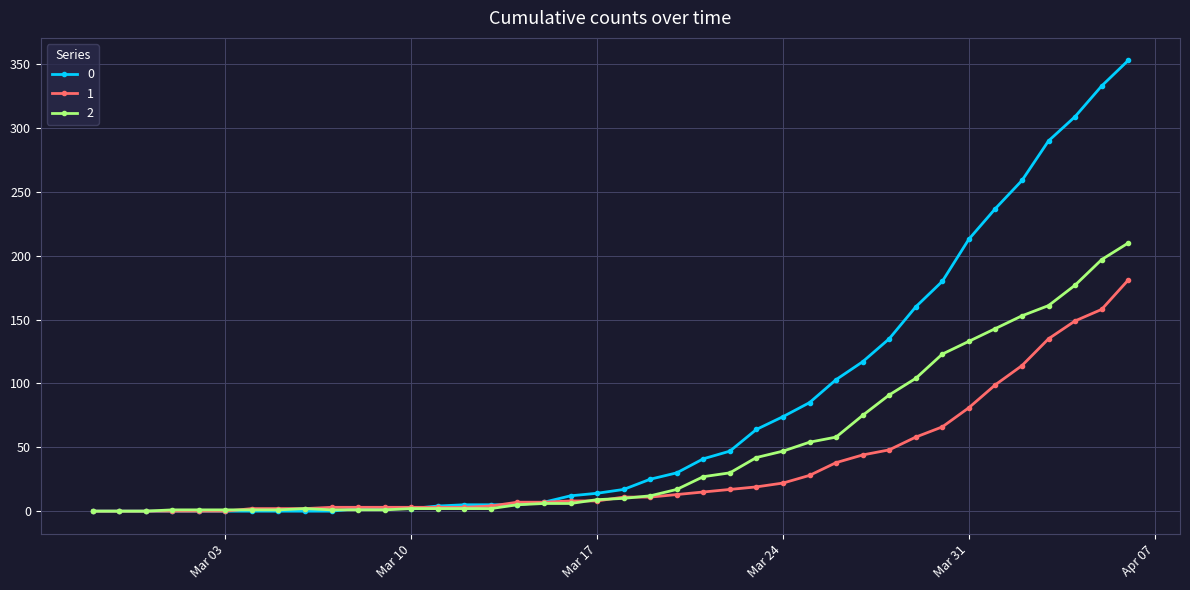

Rank the series by their average value, from lowest to highest.

1, 2, 0